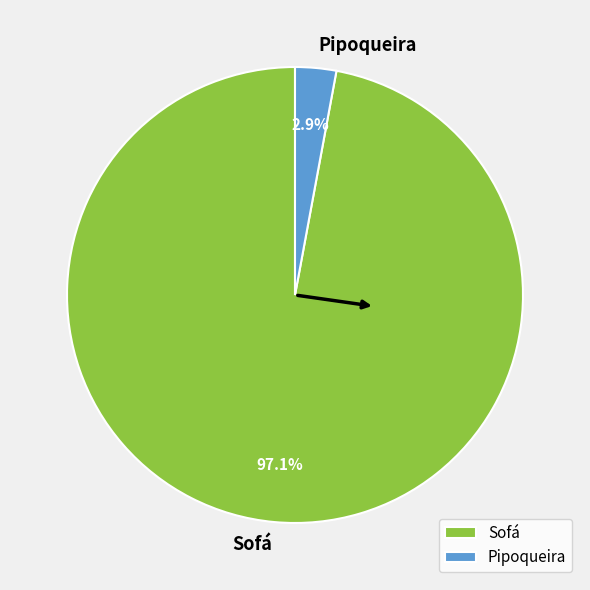

How many segments does this pie chart have?

2